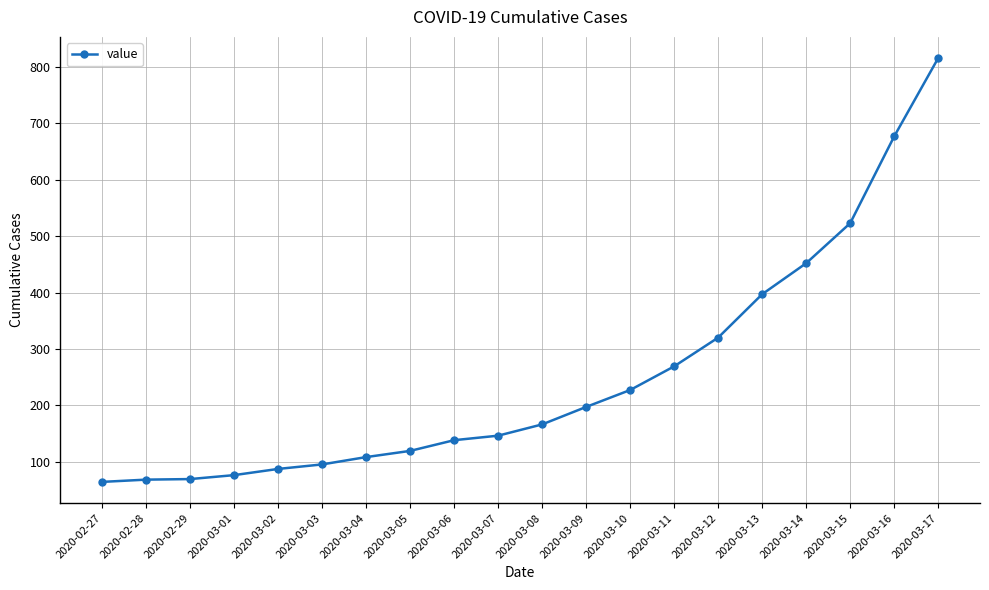

Is it true that the value at 2020-03-07 is 146?

True